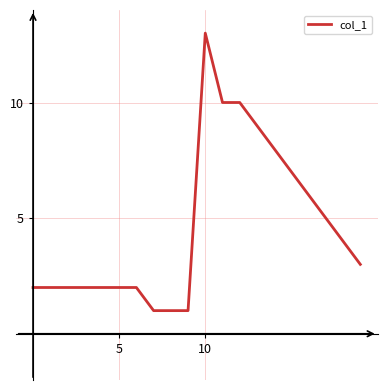

What is the greatest value displayed?

13